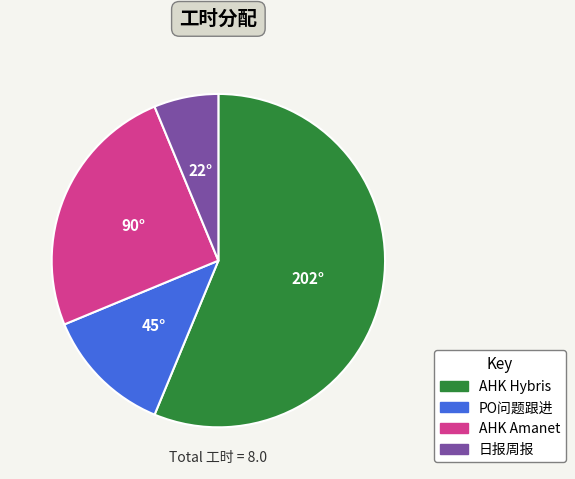

Is the sum of 日报周报 and PO问题跟进 greater than half?

No